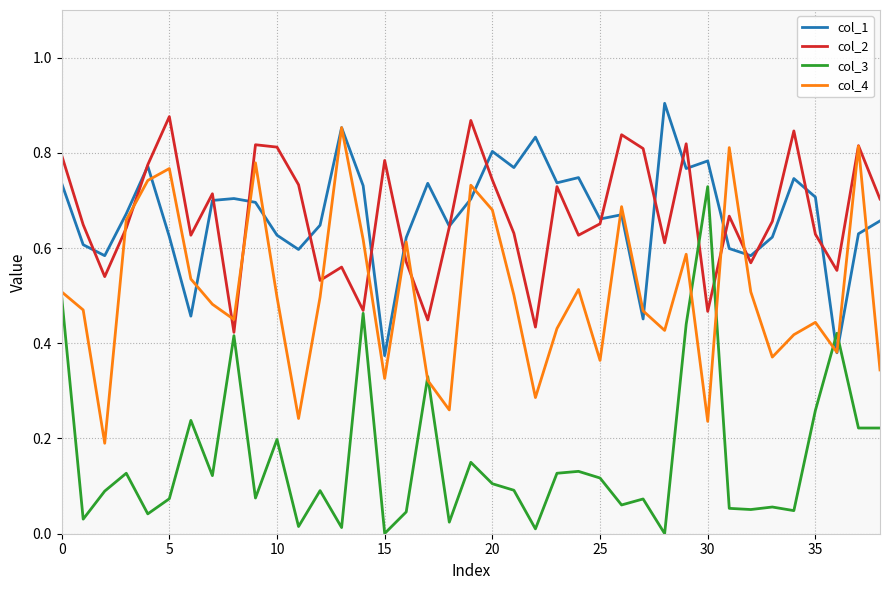

Which series has the widest spread of values?

col_3